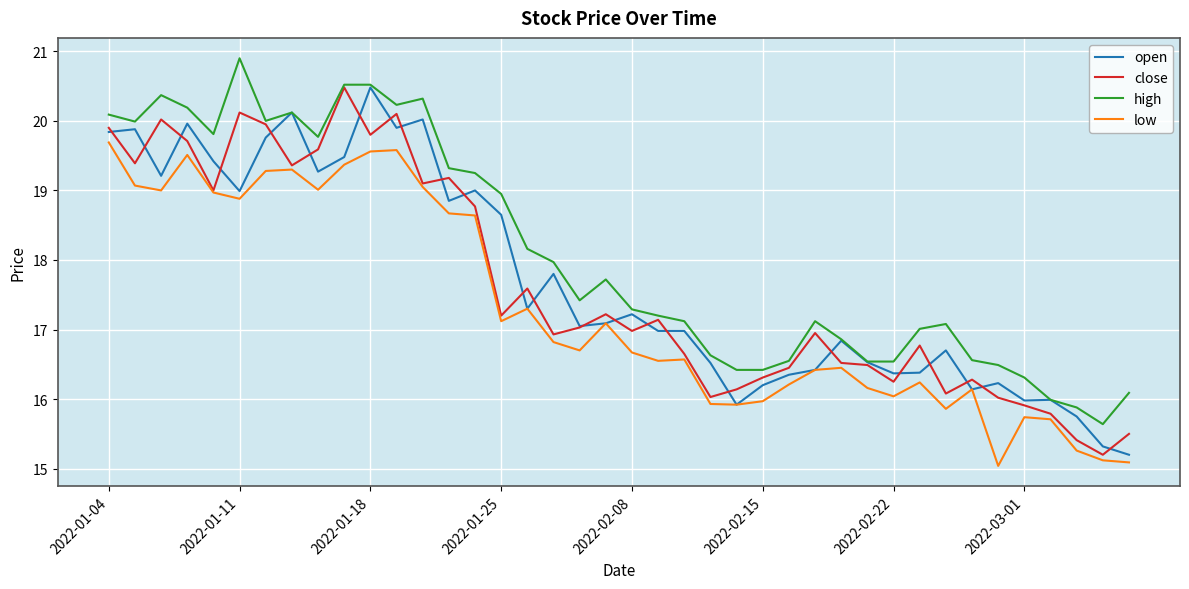

True or false: low and high cross at least once.

False